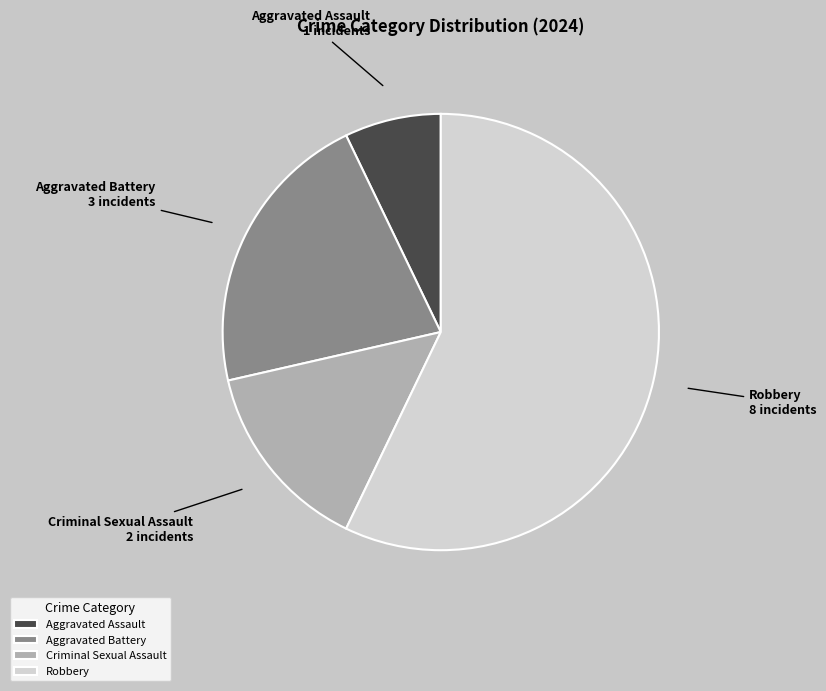

Which category has the smallest portion of the pie?

Aggravated Assault